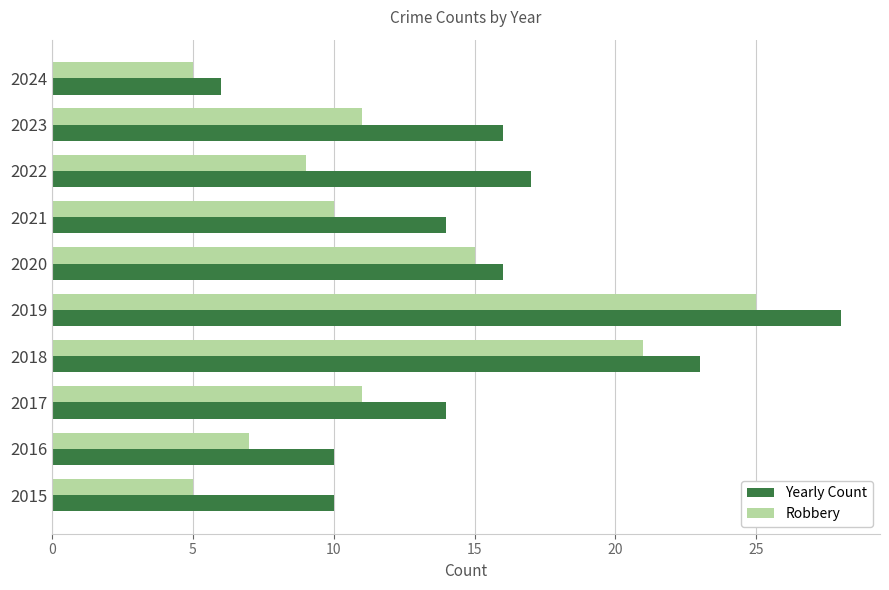

Rank the series by their maximum value, from highest to lowest.

Yearly Count, Robbery